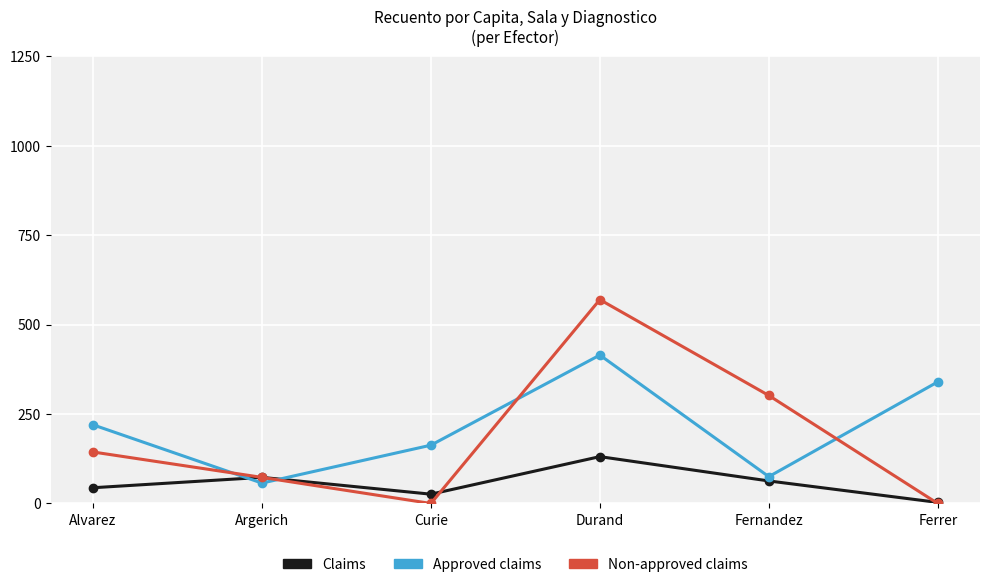

What is the difference between the maximum and minimum values in the Approved claims series?

358